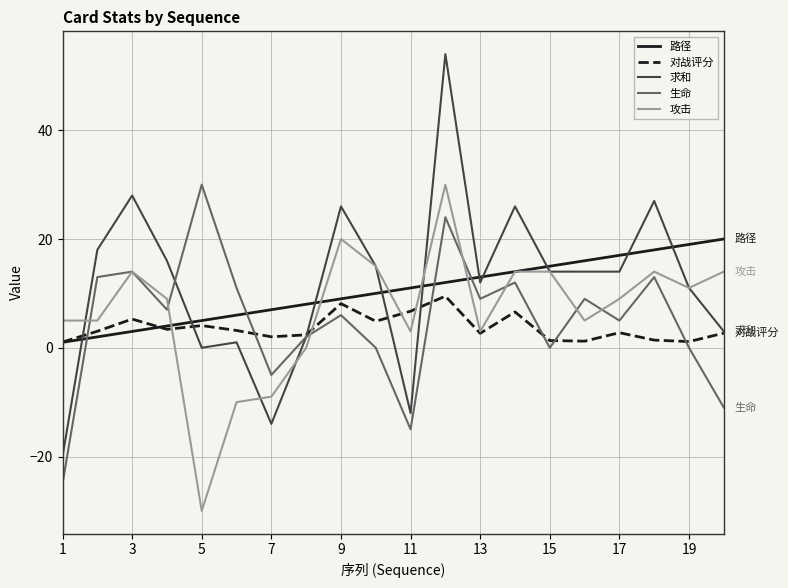

Which series has the widest spread of values?

求和